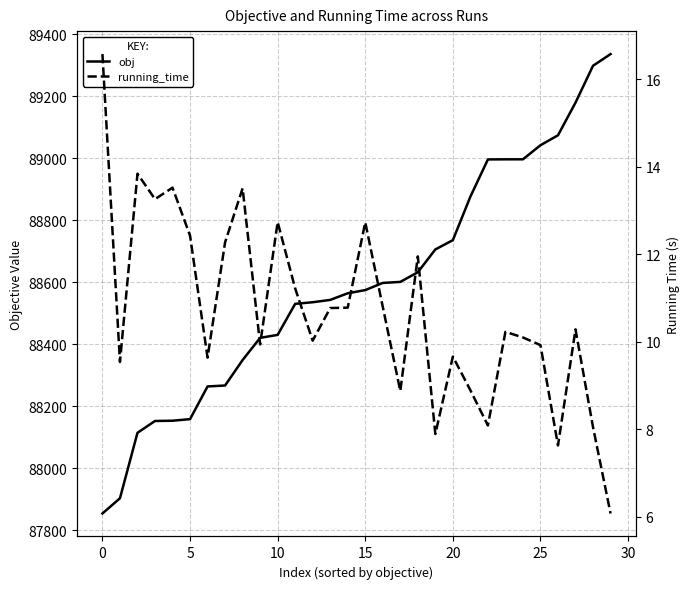

What is the highest value of the obj series?

89335.5